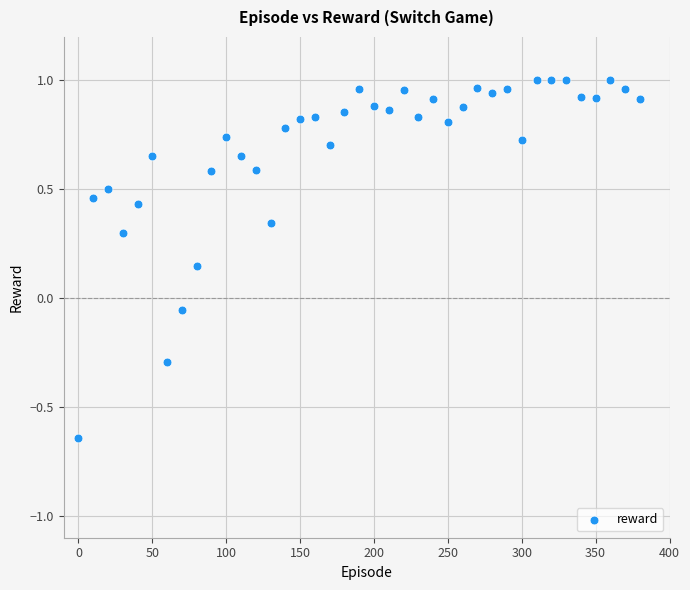

What is the range of Y values (max minus min)?

1.6